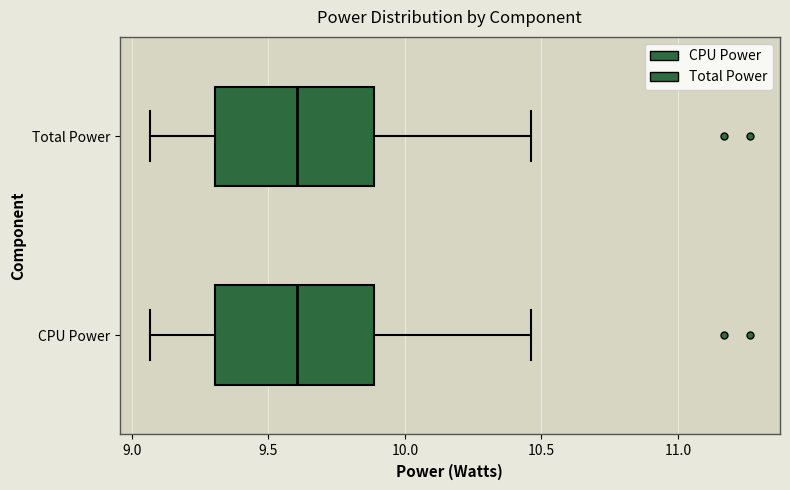

Reading bottom to top, transcribe this box plot: for each box, give where its median line is, the range the box spans, and where its two whiskers end, as read against the x-axis. The values are not printed on the chart, so give them approximately, as read against the axis.

CPU Power: median 9.60, box 9.30 to 9.90, whiskers 9.05 to 10.45
Total Power: median 9.60, box 9.30 to 9.90, whiskers 9.05 to 10.45